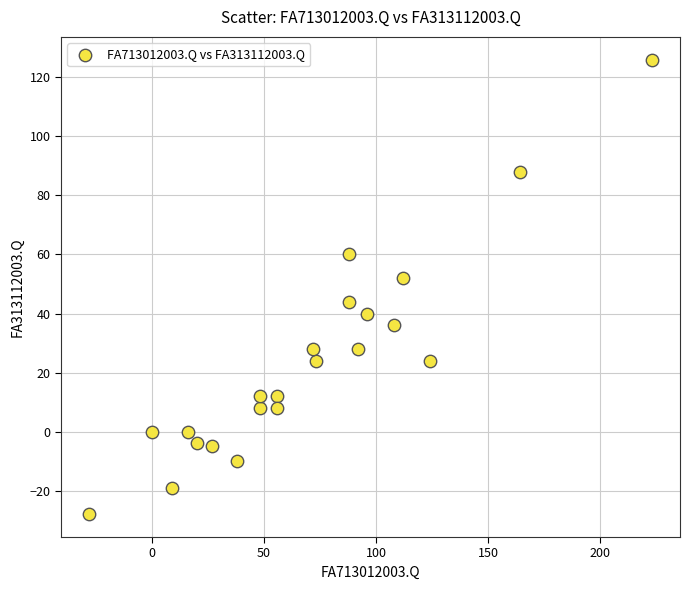

What is the range of Y values (max minus min)?

154